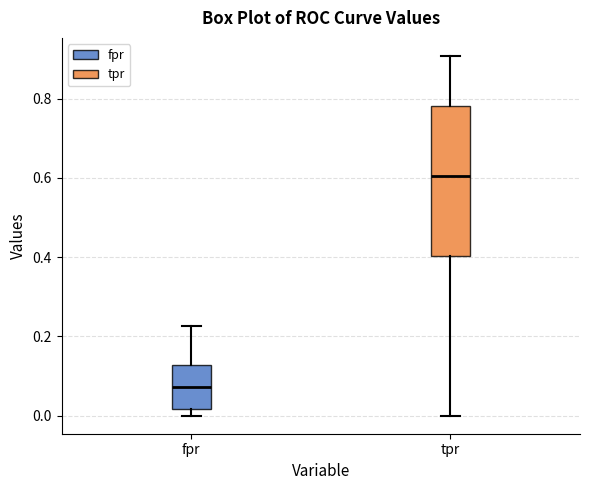

Where does the upper whisker of the box for tpr end on the y-axis? The values are not printed on the chart, so give them approximately, as read against the axis.

0.90